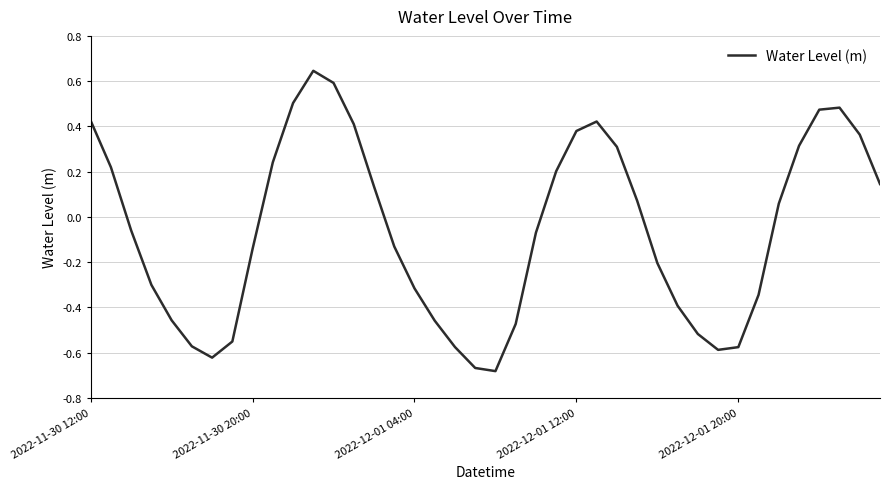

What is the difference between the maximum and minimum values?

1.3